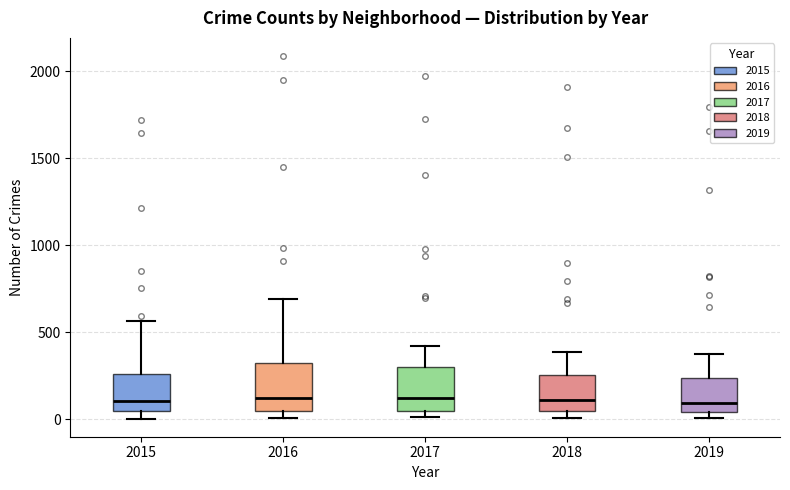

Reading left to right, read every box against the y-axis: the position of its median line, the range the box covers, and the ends of its whiskers. The values are not printed on the chart, so give them approximately, as read against the axis.

2015: median 100, box 50 to 250, whiskers 0 to 550
2016: median 150, box 50 to 300, whiskers 0 to 700
2017: median 100, box 50 to 300, whiskers 0 to 400
2018: median 100, box 50 to 250, whiskers 0 to 400
2019: median 100, box 50 to 250, whiskers 0 to 400